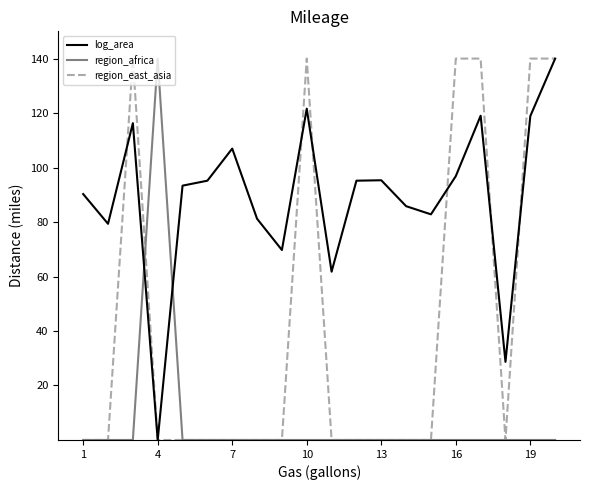

Which series has the largest total across all categories?

log_area